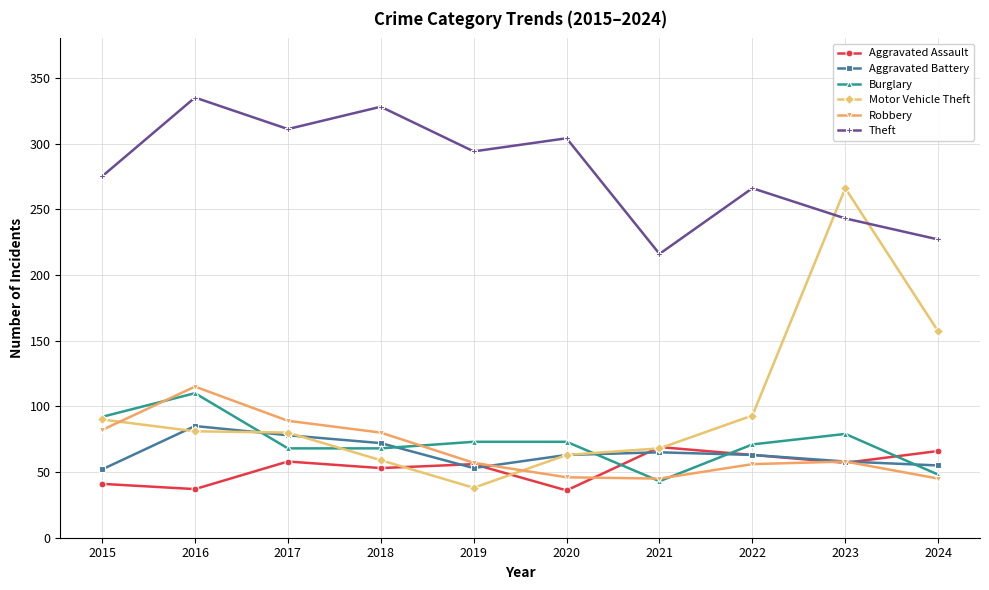

Is this an area chart (filled region under the line)?

No